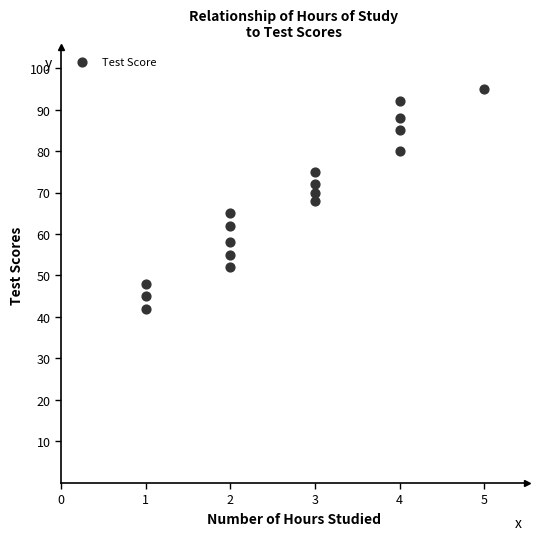

What is the range of Y values (max minus min)?

53